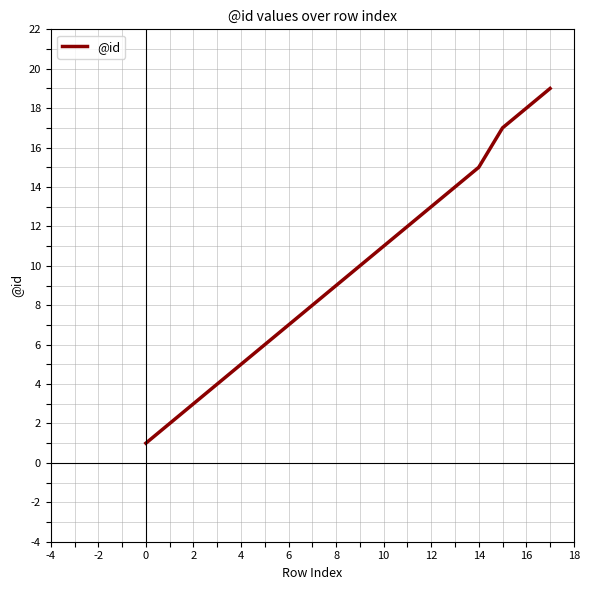

Reading right to left, transcribe all the data shown in this chart.

19	18	17	15	14	13	12	11	10	9	8	7	6	5	4	3	2	1